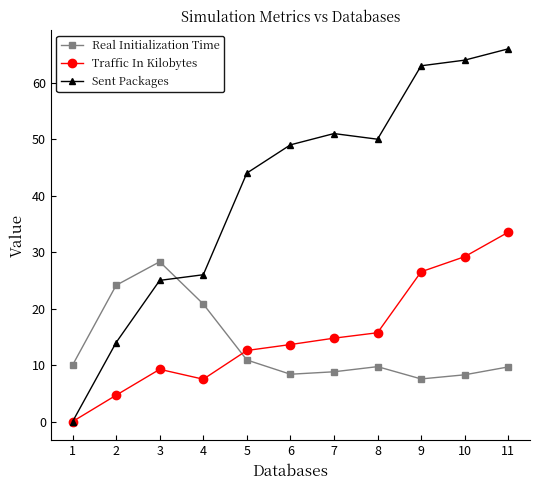

In Real Initialization Time, how many points are lower than both neighbors (excluding endpoints)?

2